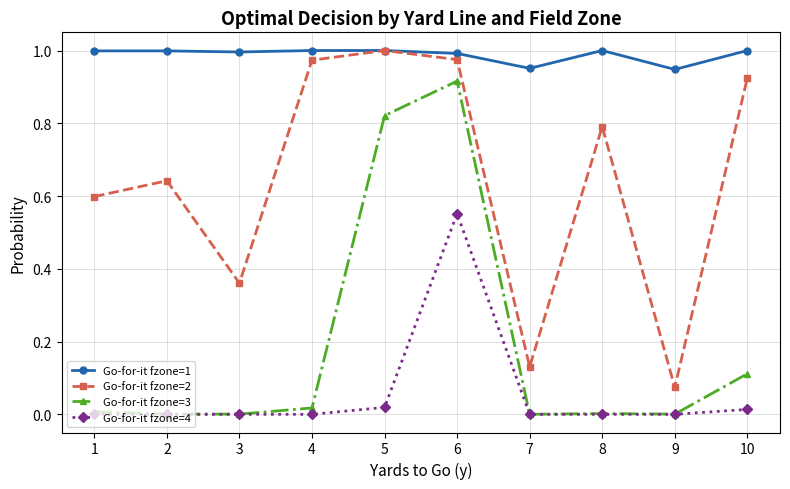

Between 1 and 4, which series saw the biggest shift?

Go-for-it fzone=2